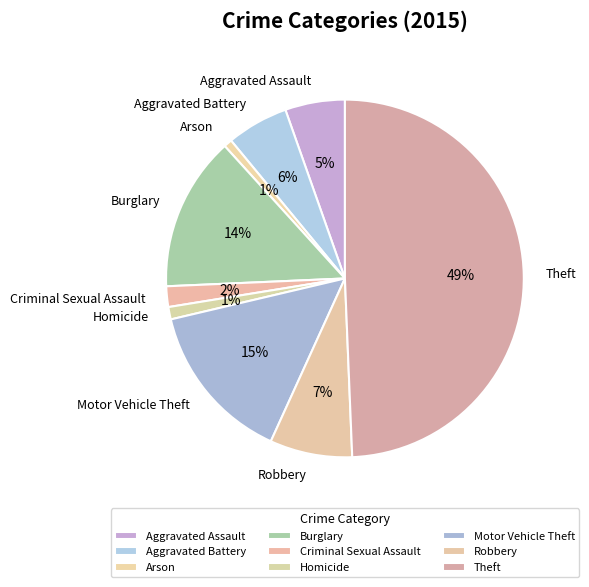

What is the largest slice in the pie chart?

Theft